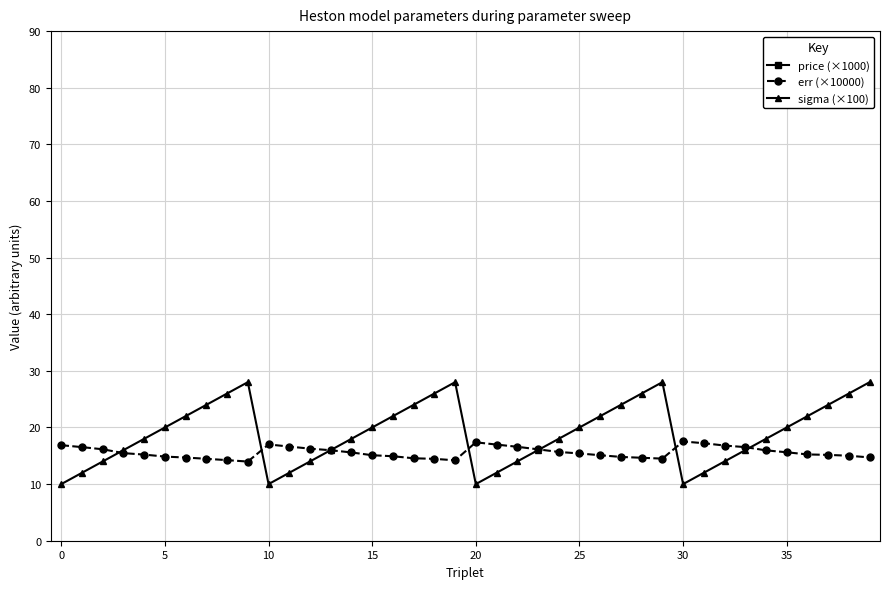

True or false: sigma (×100) and price (×1000) intersect in this chart.

False